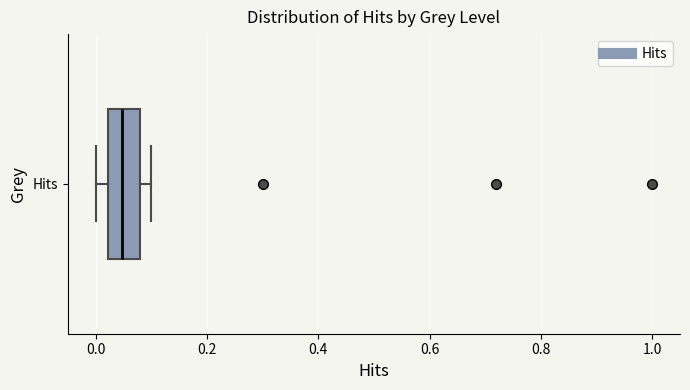

Read this box plot against the x-axis: the position of the median line, the range covered by the box, and the ends of both whiskers. The values are not printed on the chart, so give them approximately, as read against the axis.

median 0.04, box 0.02 to 0.08, whiskers 0.00 to 0.10